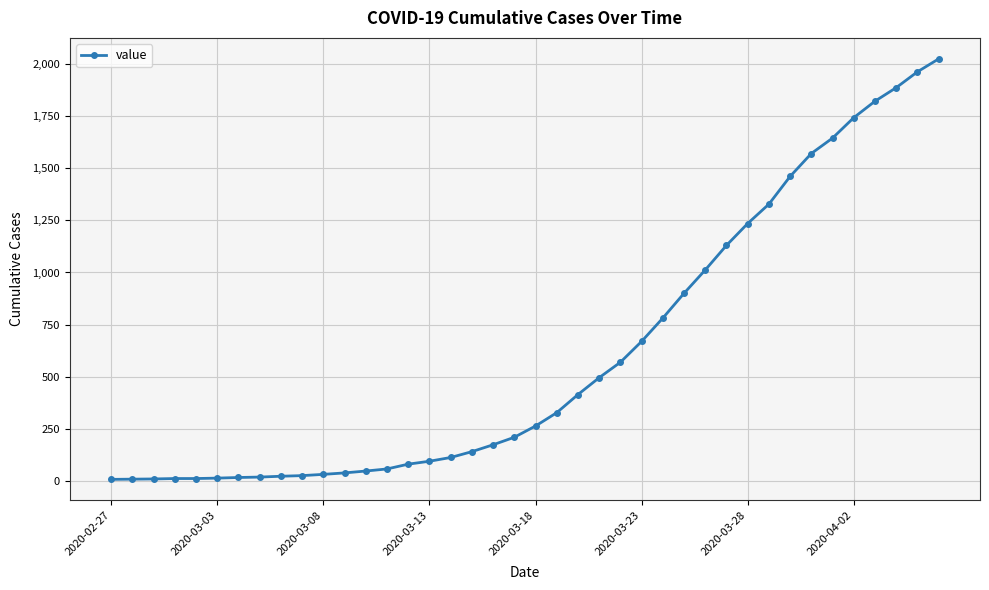

What is the difference between the maximum and minimum values?

2018